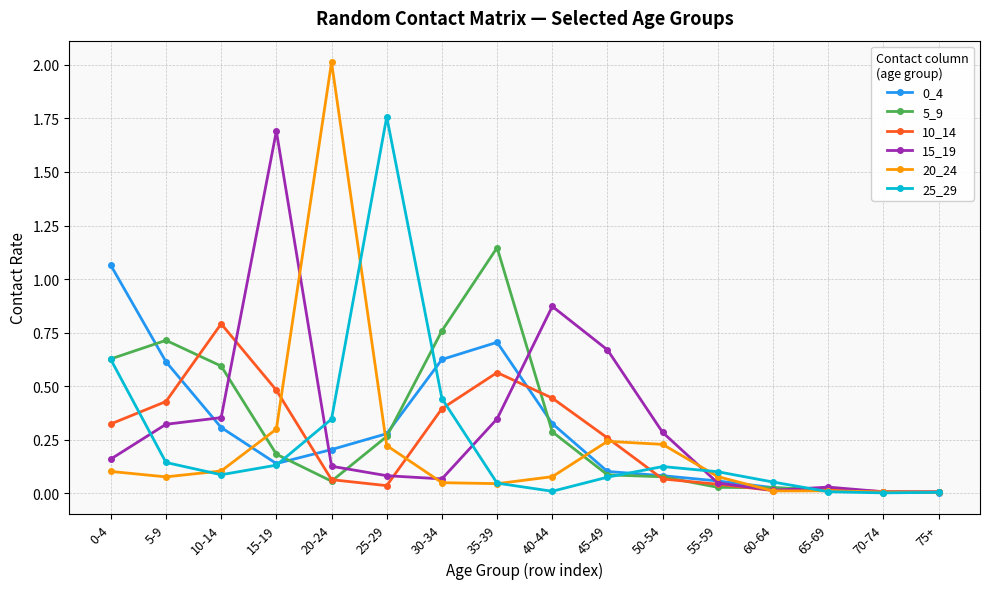

True or false: 20_24 has more than 0 points higher than both neighbors.

True